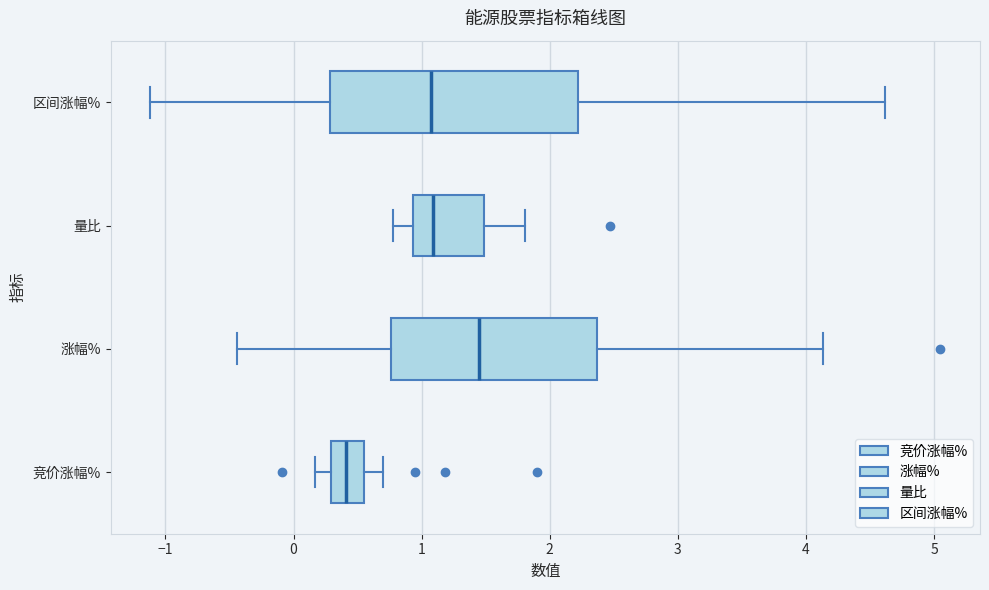

Reading bottom to top, read every box against the x-axis: the position of its median line, the range the box covers, and the ends of its whiskers. The values are not printed on the chart, so give them approximately, as read against the axis.

竞价涨幅%: median 0.4, box 0.3 to 0.5, whiskers 0.2 to 0.7
涨幅%: median 1.4, box 0.8 to 2.4, whiskers -0.4 to 4.1
量比: median 1.1, box 0.9 to 1.5, whiskers 0.8 to 1.8
区间涨幅%: median 1.1, box 0.3 to 2.2, whiskers -1.1 to 4.6